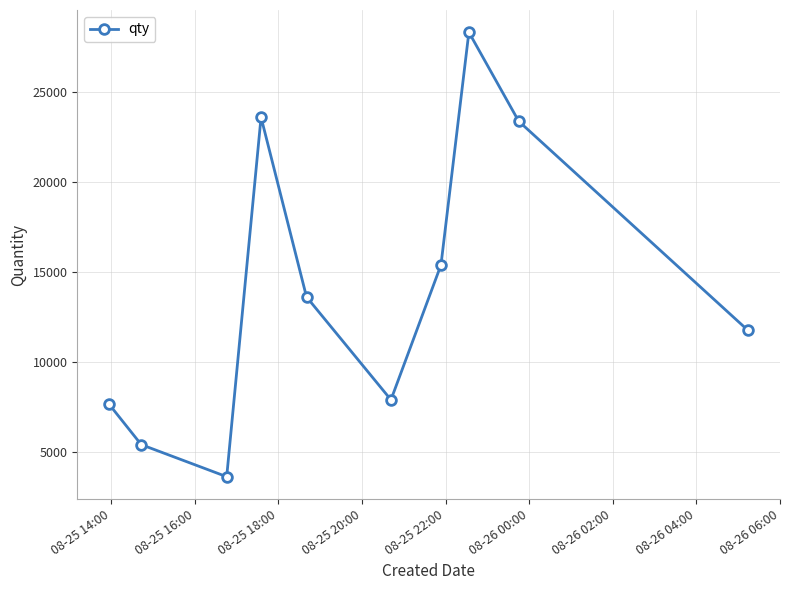

How many points are higher than both their immediate neighbors (excluding endpoints)?

2